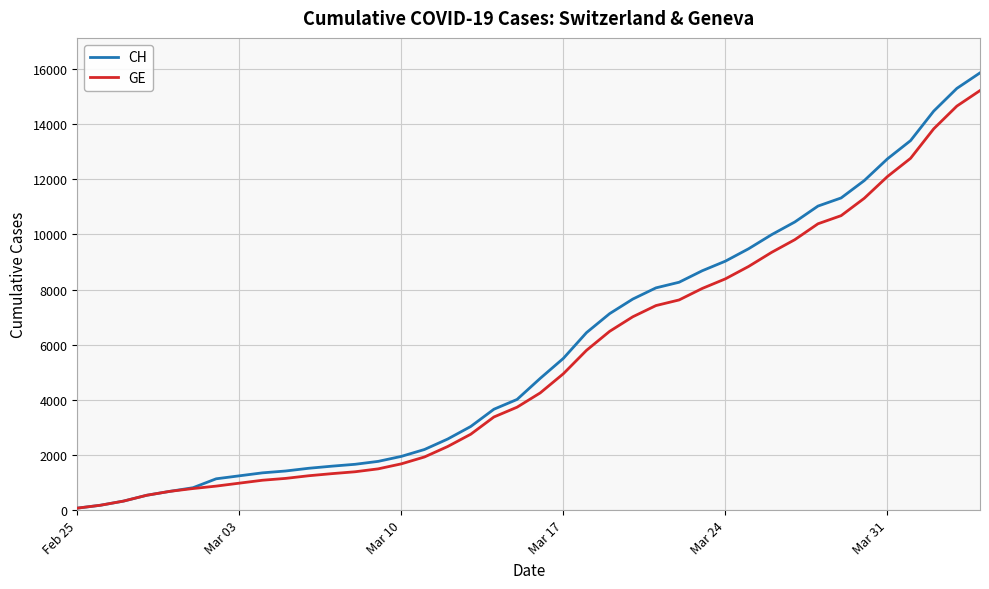

Which series has the widest spread of values?

CH